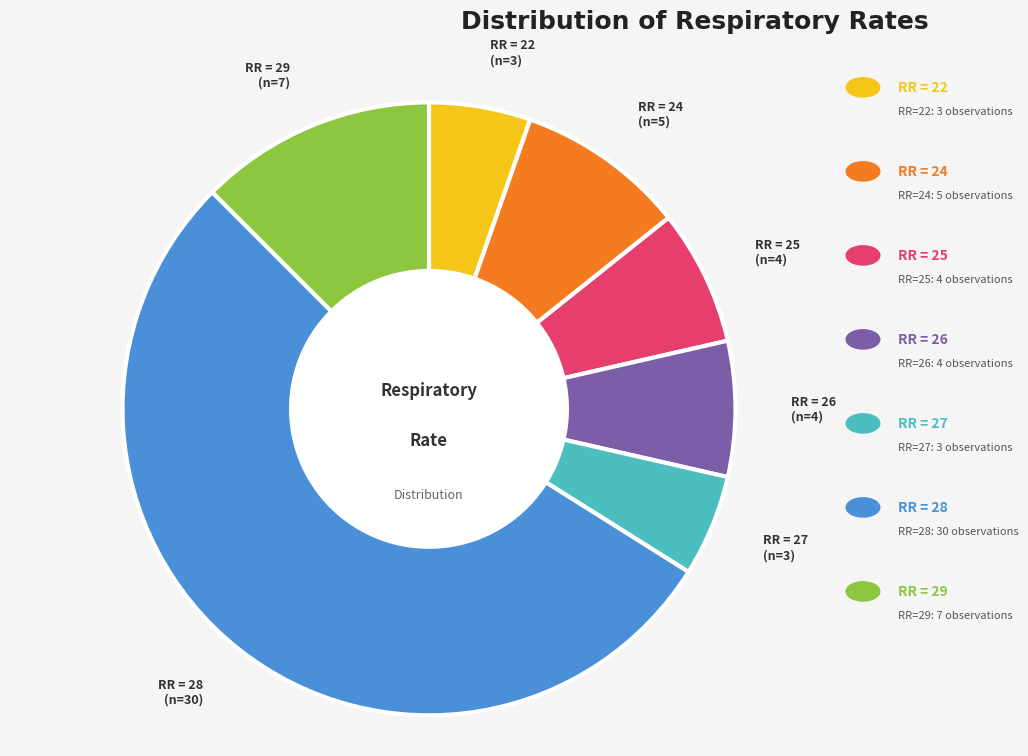

How many segments does this pie chart have?

7